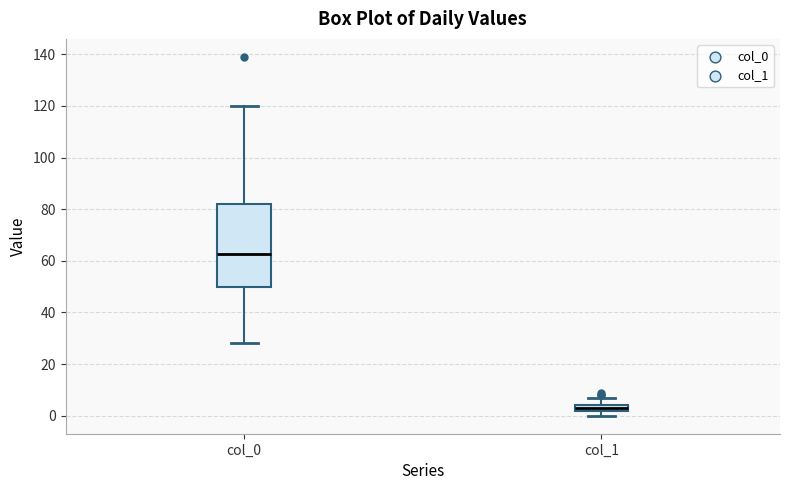

Comparing the boxes themselves (not the whiskers), which one is the tallest?

col_0